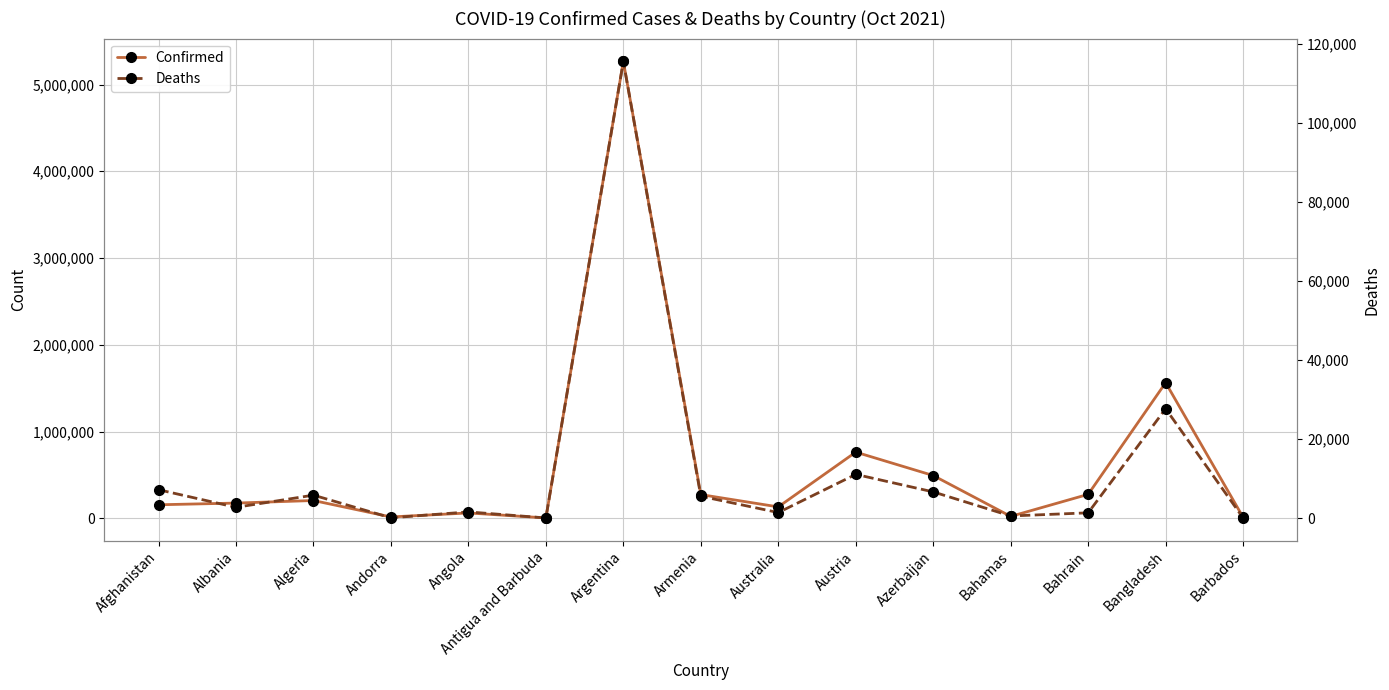

List the series in order of their peak value, lowest first.

Deaths, Confirmed